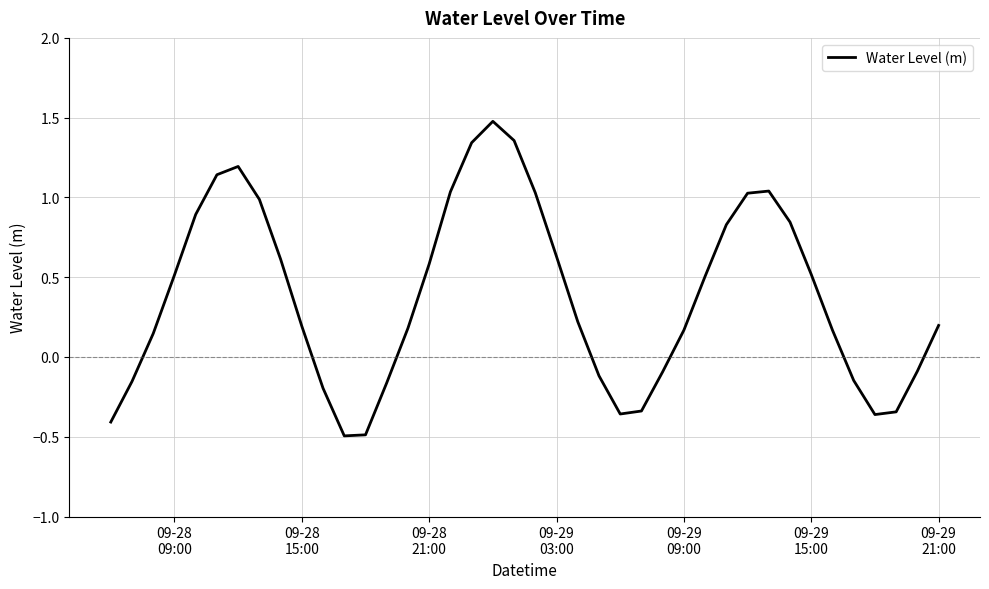

What is the difference between the maximum and minimum values?

2.0